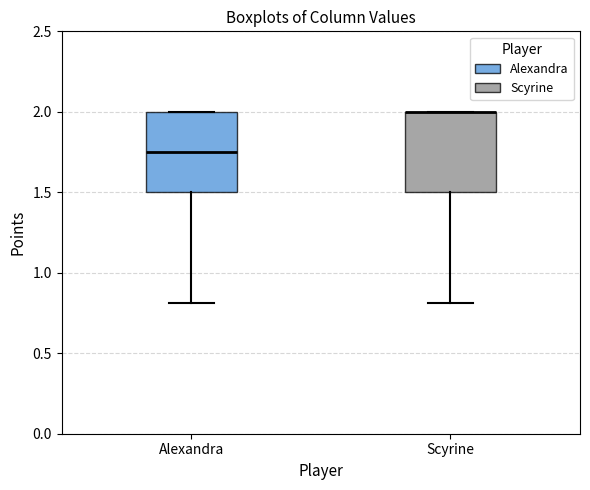

Reading left to right, transcribe this box plot: for each box, give where its median line is, the range the box spans, and where its two whiskers end, as read against the y-axis. The values are not printed on the chart, so give them approximately, as read against the axis.

Alexandra: median 1.75, box 1.50 to 2.00, whiskers 0.80 to 2.00
Scyrine: median 2.00 (drawn on the box's upper edge), box 1.50 to 2.00, whiskers 0.80 to 2.00